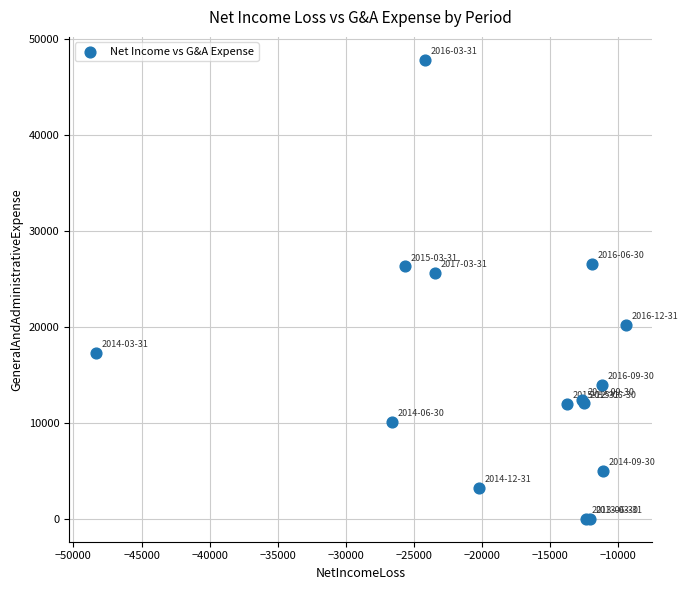

What Y value in the scatter plot is closest to 23917?

25632